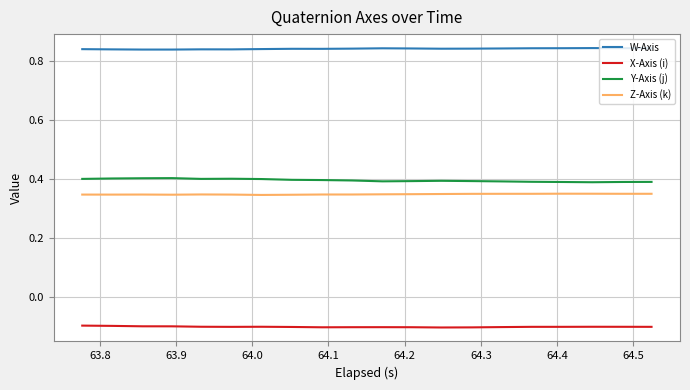

What are all the series names shown in the legend?

W-Axis, X-Axis (i), Y-Axis (j), Z-Axis (k)